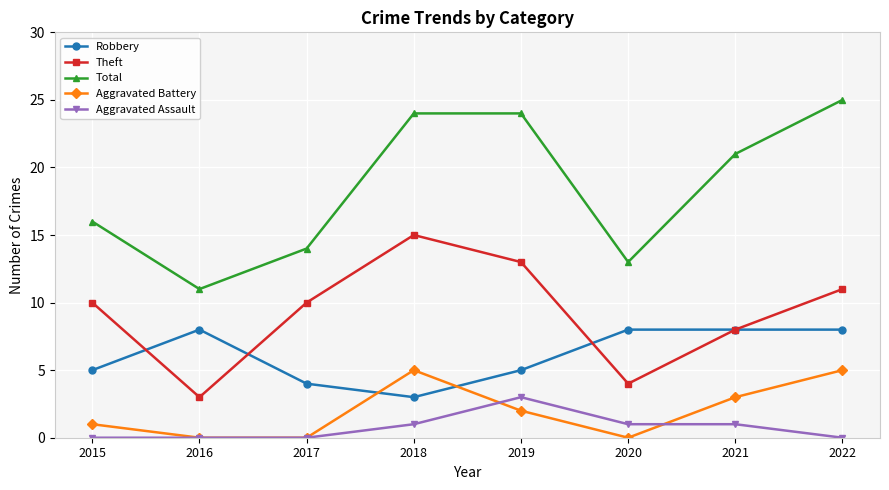

Which series has the largest range (max minus min)?

Total